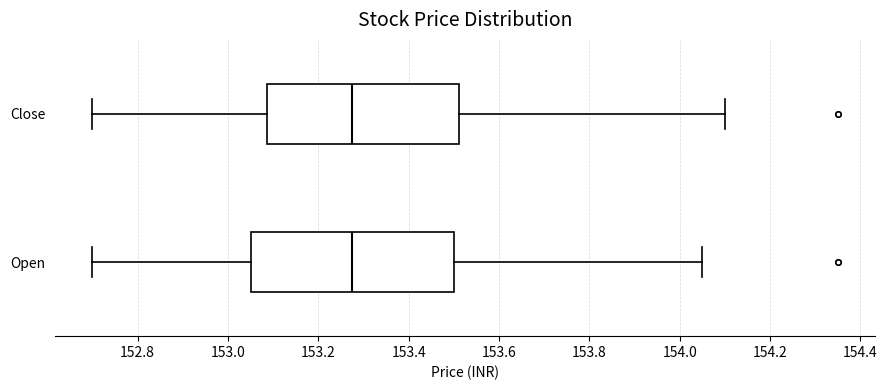

Reading bottom to top, transcribe this box plot: for each box, give where its median line is, the range the box spans, and where its two whiskers end, as read against the x-axis. The values are not printed on the chart, so give them approximately, as read against the axis.

Open: median 153.28, box 153.06 to 153.50, whiskers 152.70 to 154.06
Close: median 153.28, box 153.08 to 153.52, whiskers 152.70 to 154.10